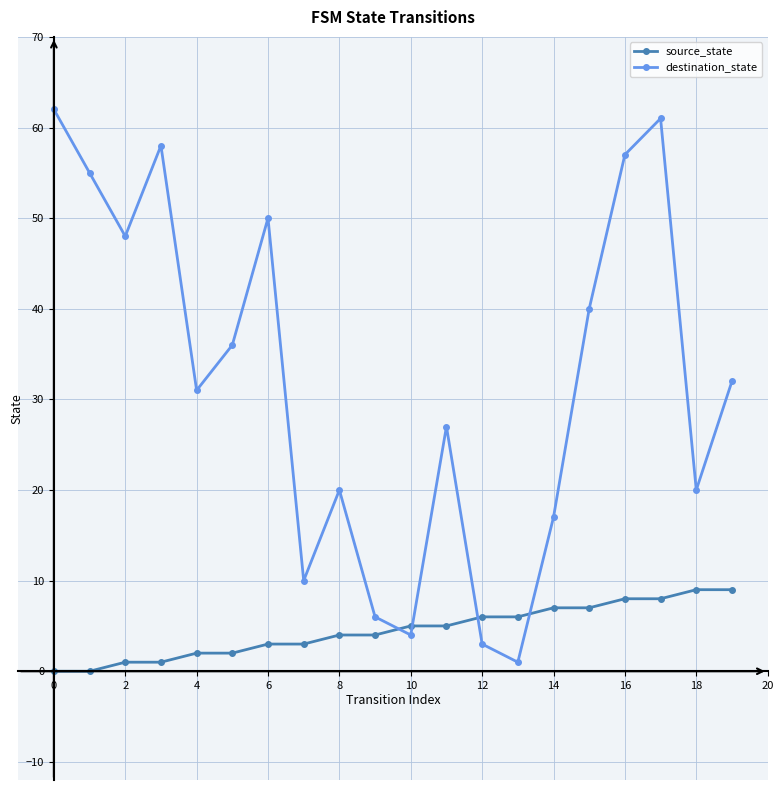

What is the maximum value shown in the chart?

62